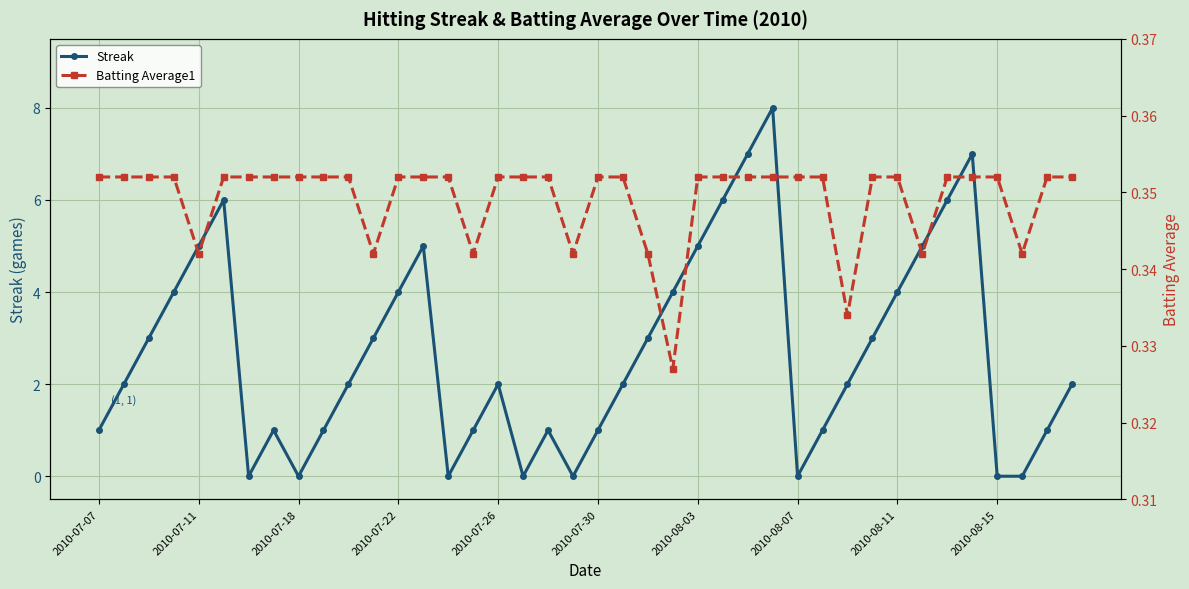

Reading right to left, transcribe all the data shown in this chart.

Streak: 2.0	1.0	0.0	0.0	7.0	6.0	5.0	4.0	3.0	2.0	1.0	0.0	8.0	7.0	6.0	5.0	4.0	3.0	2.0	1.0	0.0	1.0	0.0	2.0	1.0	0.0	5.0	4.0	3.0	2.0	1.0	0.0	1.0	0.0	6.0	5.0	4.0	3.0	2.0	1.0
Batting Average1: 0.4	0.4	0.3	0.4	0.4	0.4	0.3	0.4	0.4	0.3	0.4	0.4	0.4	0.4	0.4	0.4	0.3	0.3	0.4	0.4	0.3	0.4	0.4	0.4	0.3	0.4	0.4	0.4	0.3	0.4	0.4	0.4	0.4	0.4	0.4	0.3	0.4	0.4	0.4	0.4